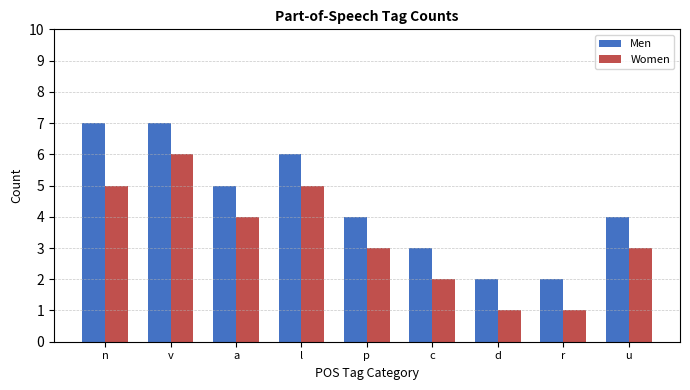

What position from the right is n?

9